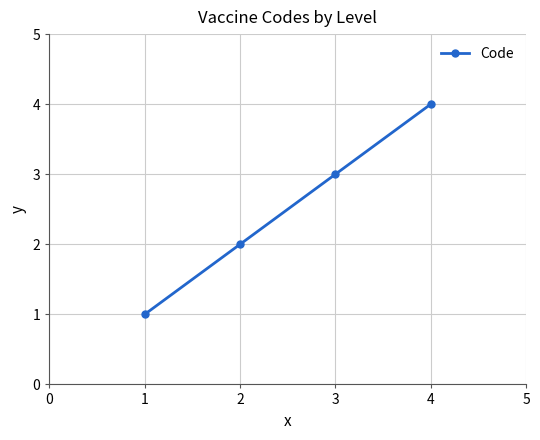

What is the value of the 4th point from the left?

4